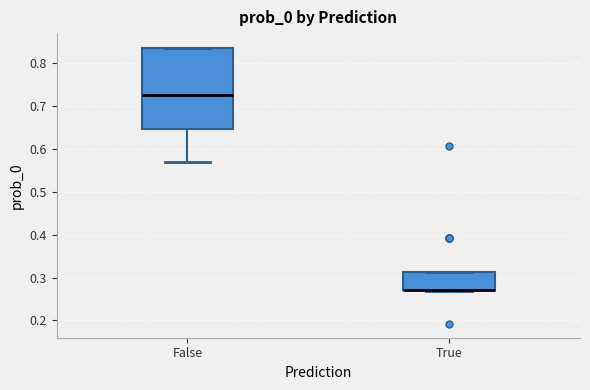

Reading left to right, transcribe this box plot: for each box, give where its median line is, the range the box spans, and where its two whiskers end, as read against the y-axis. The values are not printed on the chart, so give them approximately, as read against the axis.

False: median 0.73, box 0.65 to 0.84, whiskers 0.57 to 0.84
True: median 0.27 (drawn on the box's lower edge), box 0.27 to 0.31, whiskers 0.27 to 0.31